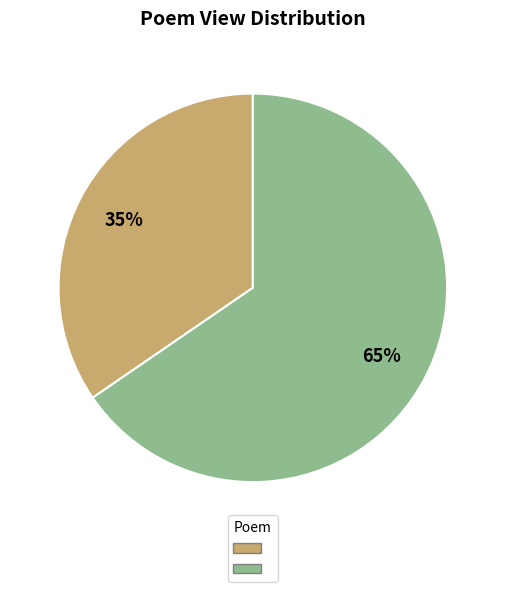

Does any single category account for the majority?

Yes